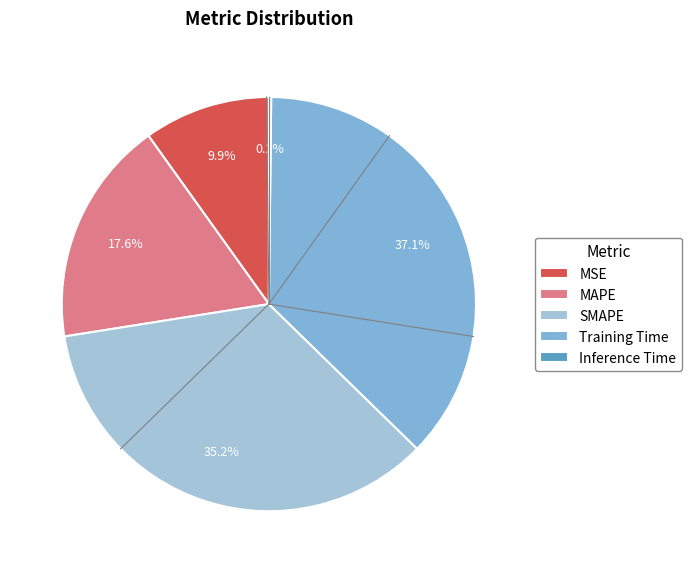

What is the change in value from MSE to Inference Time?

-0.6